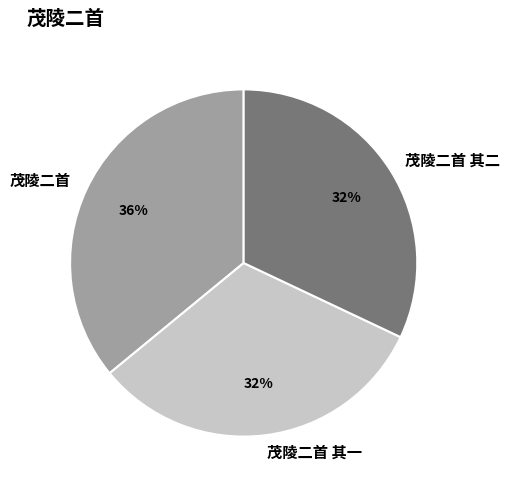

True or false: 茂陵二首 accounts for 28% of the total.

False